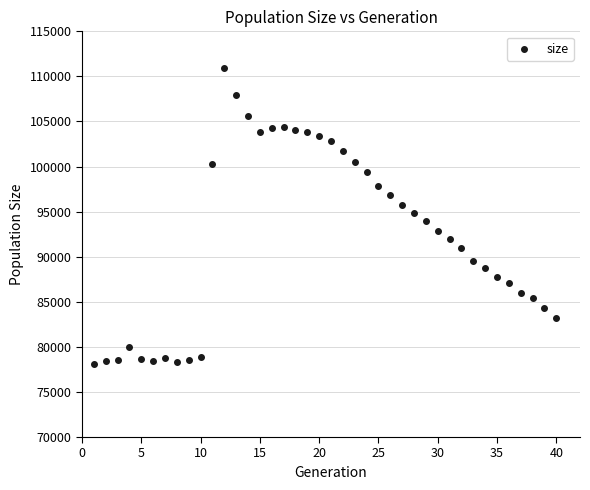

What is the range of Y values (max minus min)?

32865